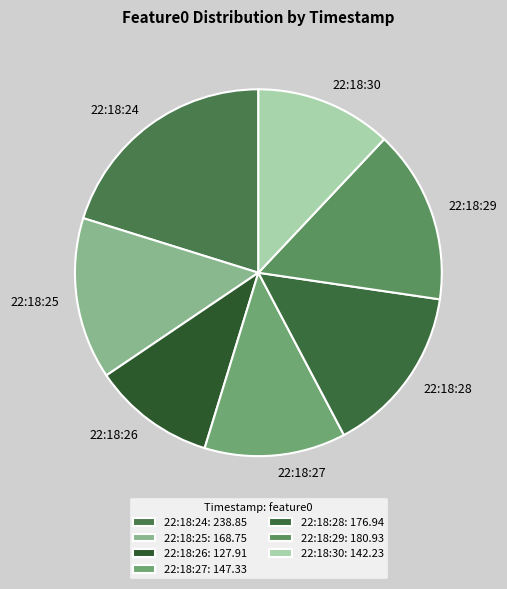

Combined, do 22:18:28 and 22:18:29 account for over 50%?

No